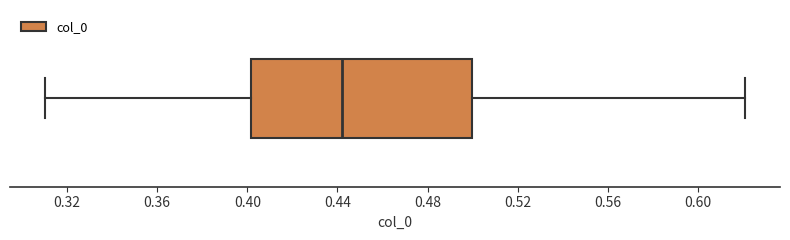

Transcribe this box plot: give where the median line is, the range the box spans, and where the two whiskers end, as read against the x-axis. The values are not printed on the chart, so give them approximately, as read against the axis.

median 0.44, box 0.40 to 0.50, whiskers 0.31 to 0.62